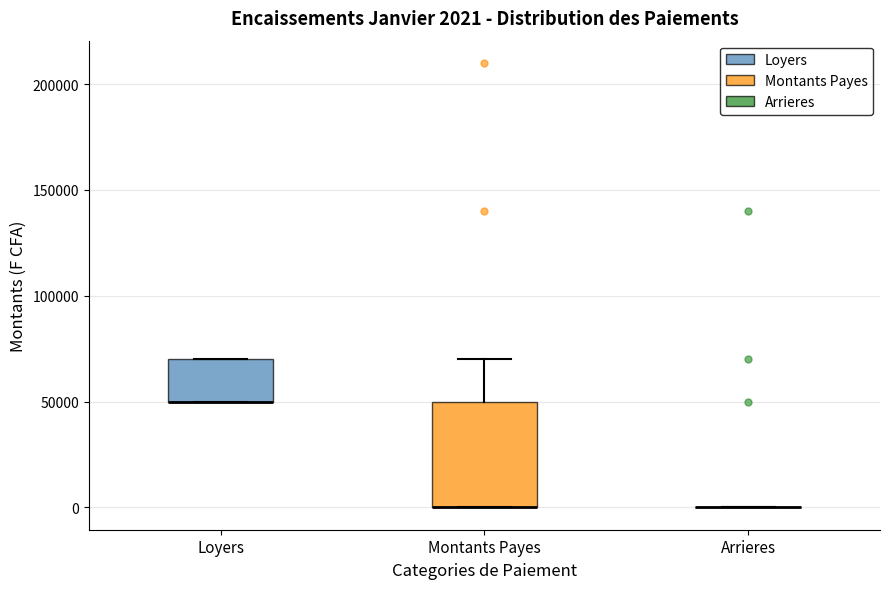

Which box is the tallest, from its lower edge to its upper edge?

Montants Payes